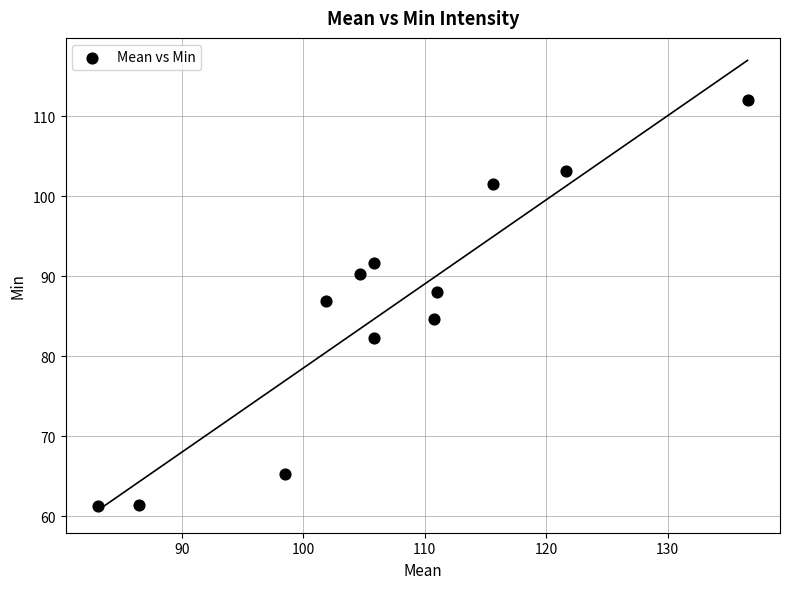

What is the average X value?

106.8